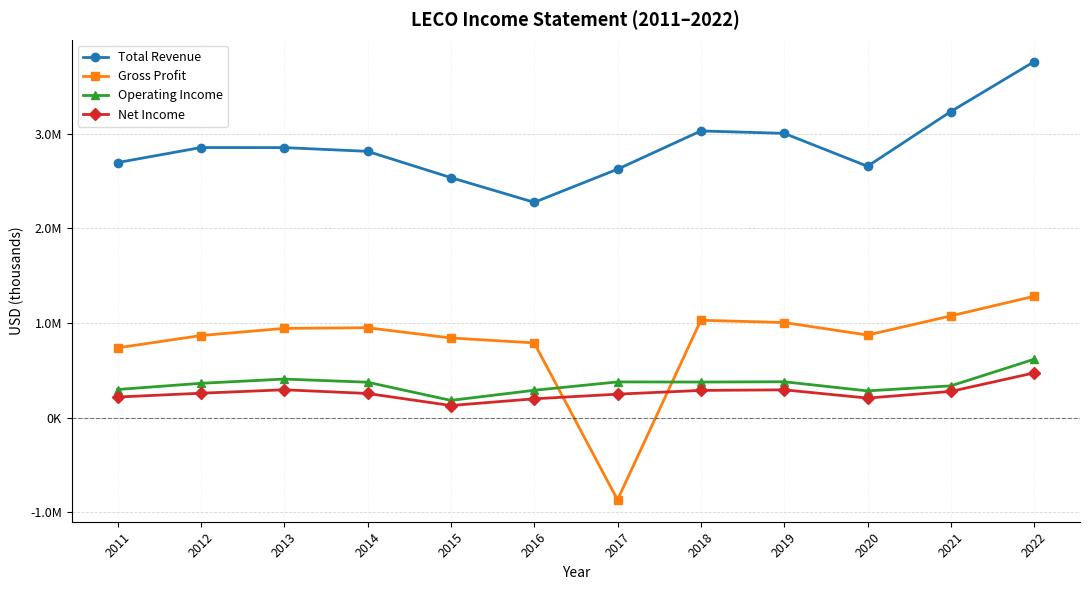

True or false: Total Revenue and Operating Income intersect in this chart.

False